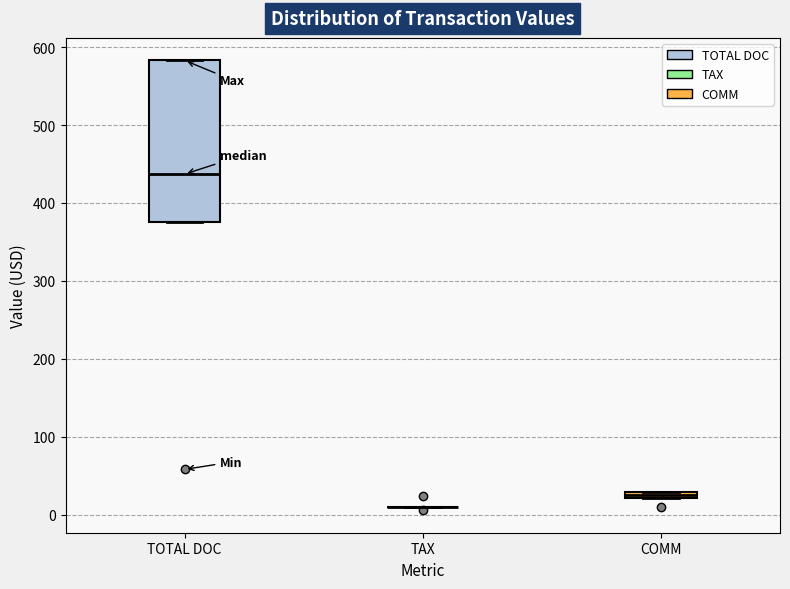

Which box is the tallest, from its lower edge to its upper edge?

TOTAL DOC